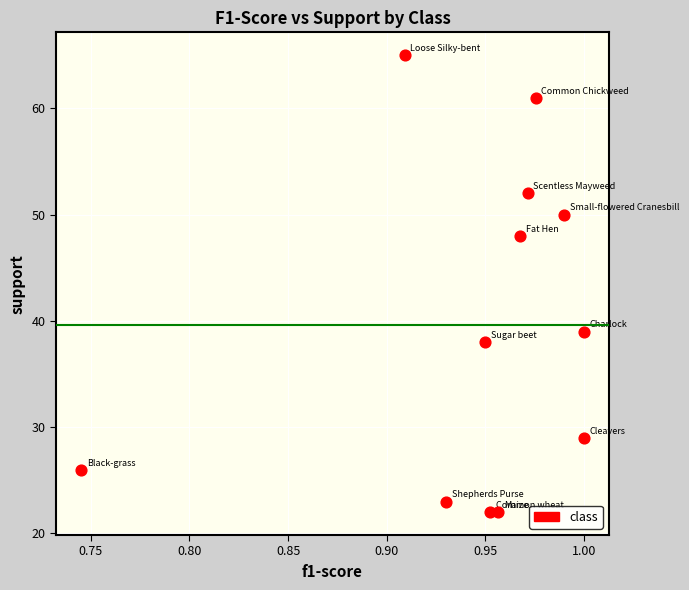

What is the range of Y values (max minus min)?

43